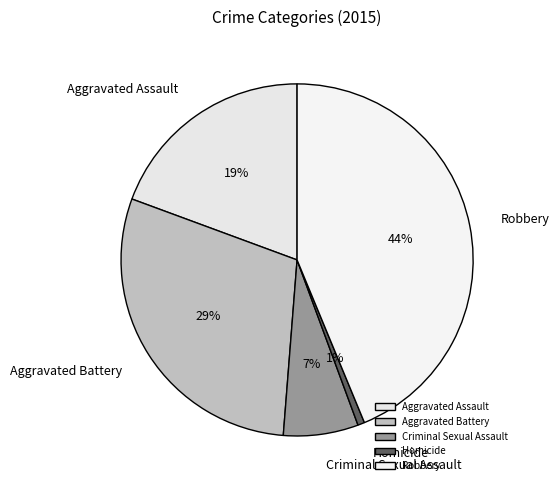

To the nearest percent, what is the average slice percentage?

20%